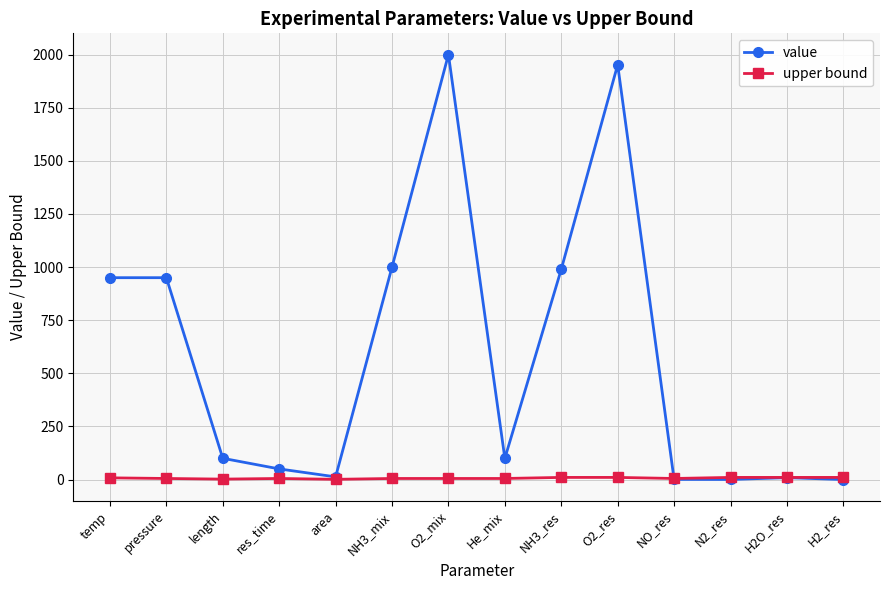

Which series has the largest range (max minus min)?

value